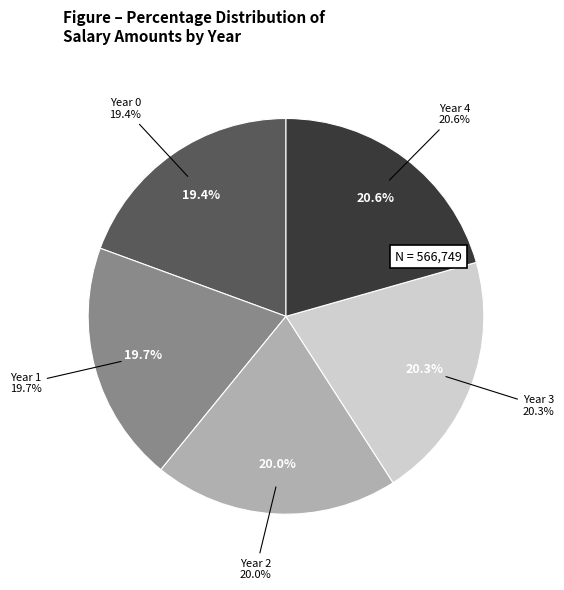

Do Year 0 and Year 3 together represent more than half of the pie?

No